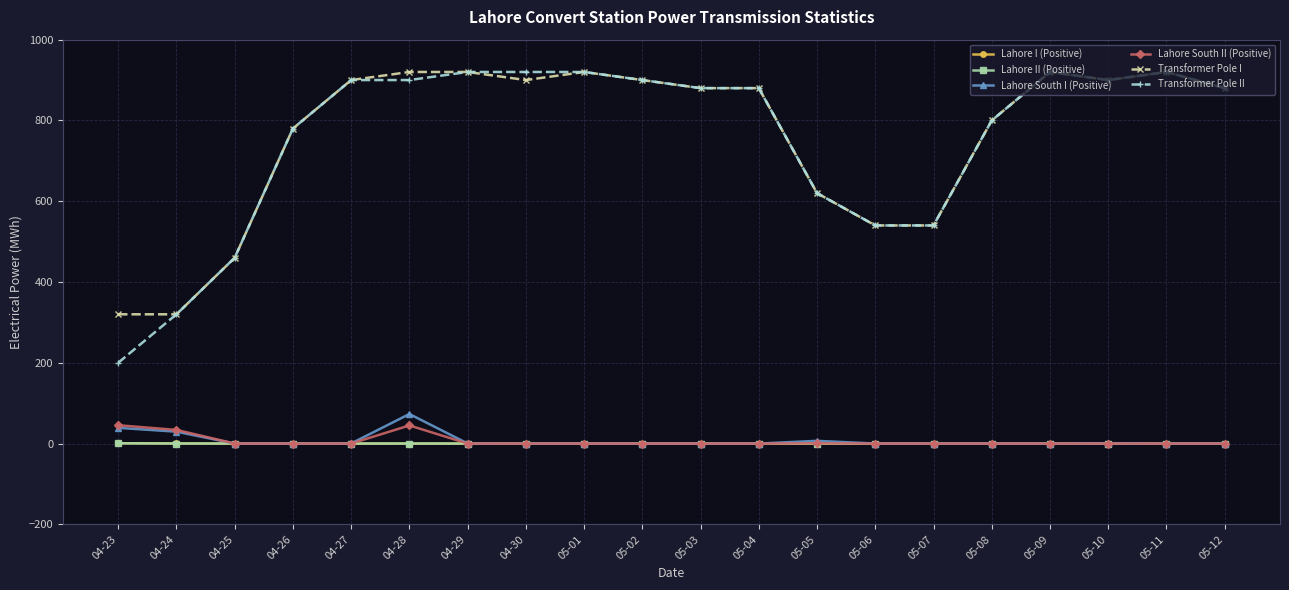

True or false: Transformer Pole I and Lahore II (Positive) cross at least once.

False